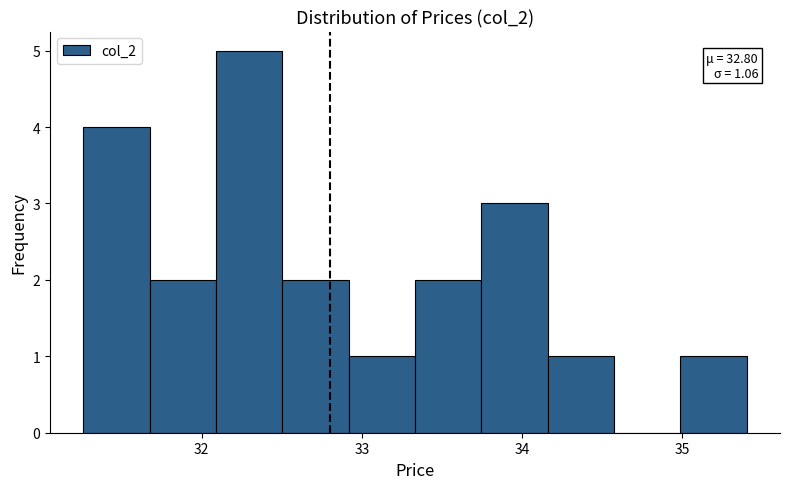

Over which range of the x-axis is the bar tallest?

32.1 to 32.5